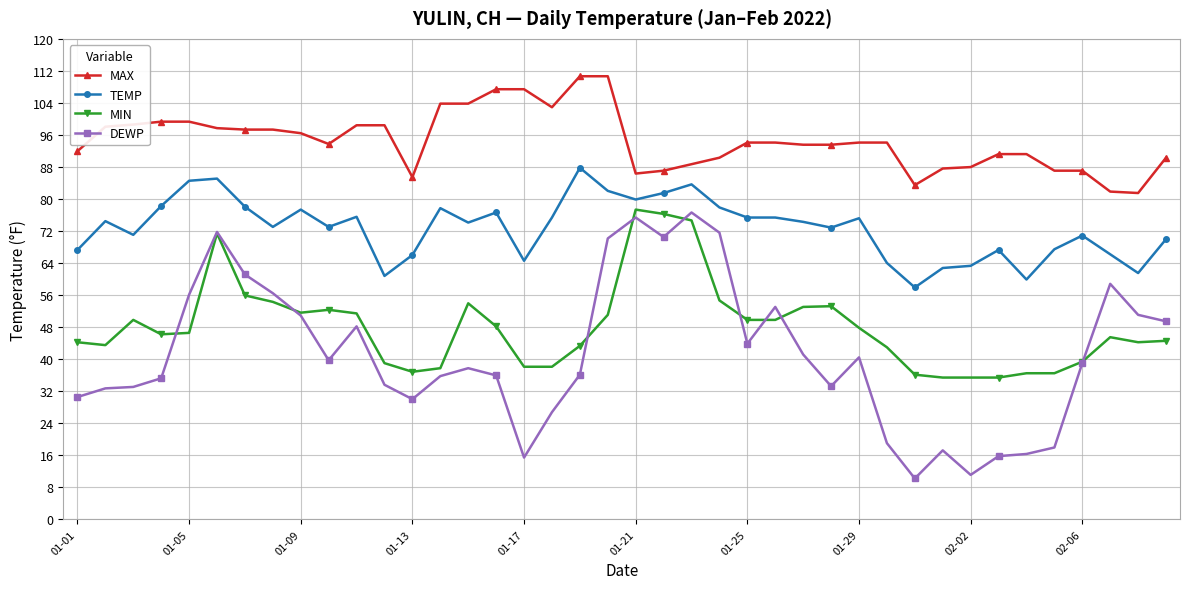

What is the sum of all MIN values?

1922.8